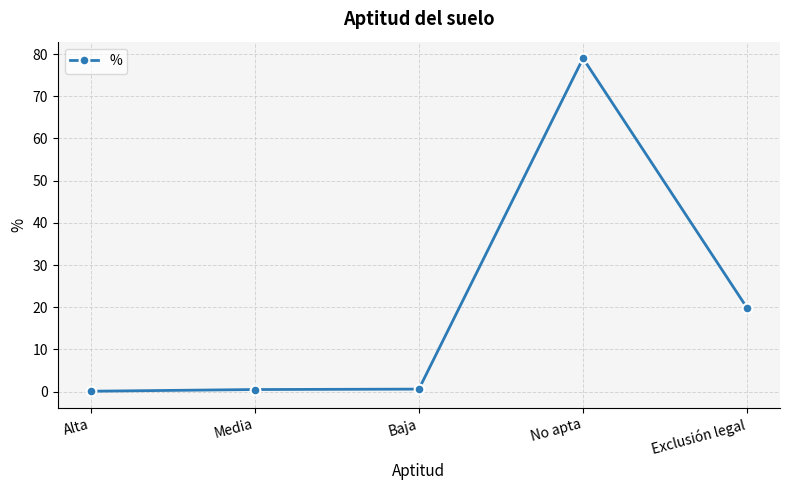

What position from the left is Baja?

3